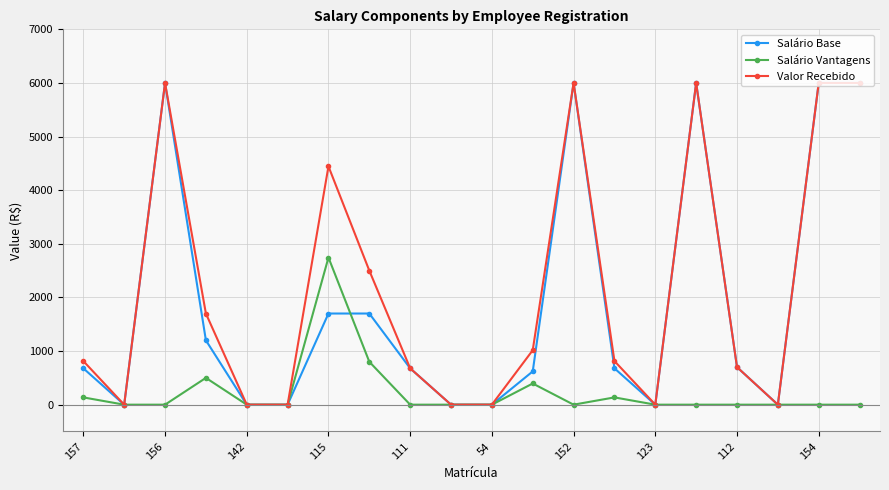

What is the maximum value for Valor Recebido?

6000.0